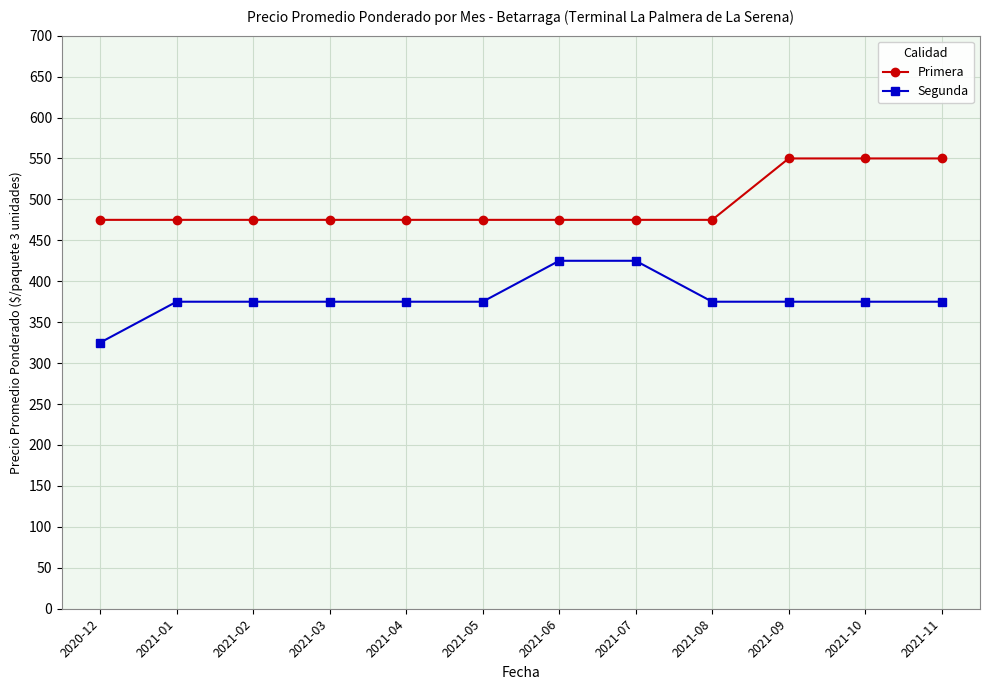

What is the total value across all series at 2021-08?

850